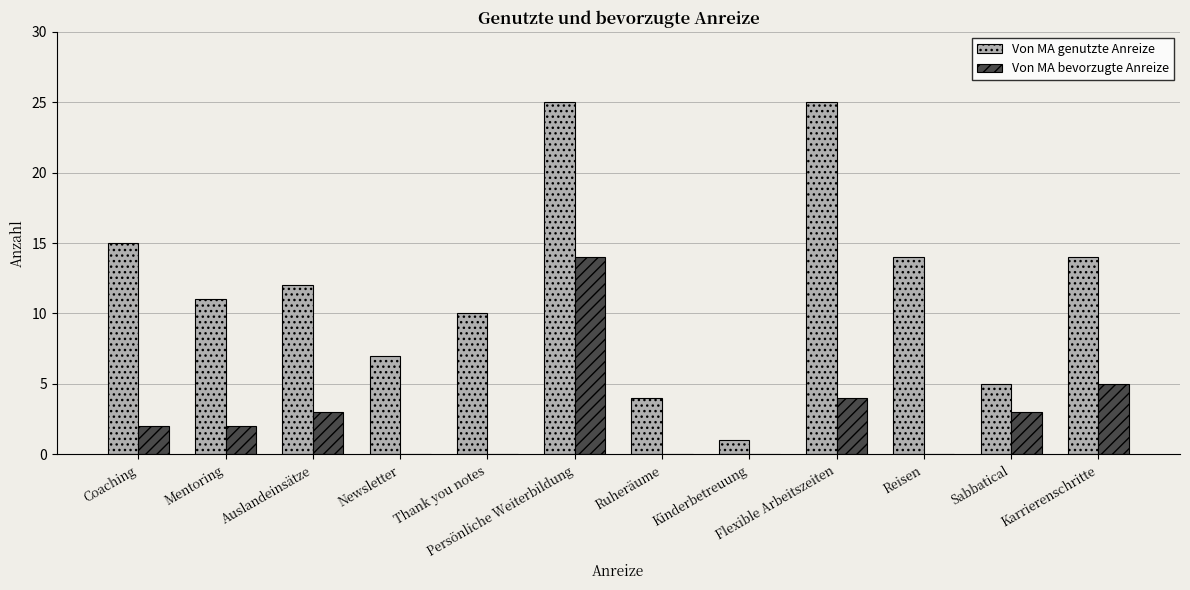

Is the value of Von MA bevorzugte Anreize at Auslandeinsätze greater than the value of Von MA genutzte Anreize at Karrierenschritte?

No